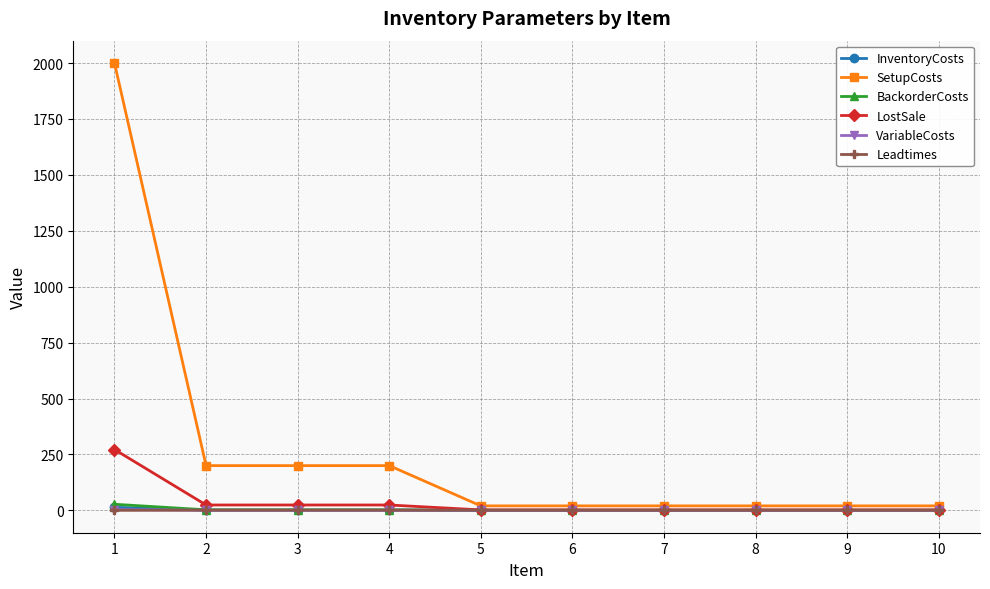

Which series ends up on top after the final intersection of BackorderCosts and Leadtimes?

Leadtimes